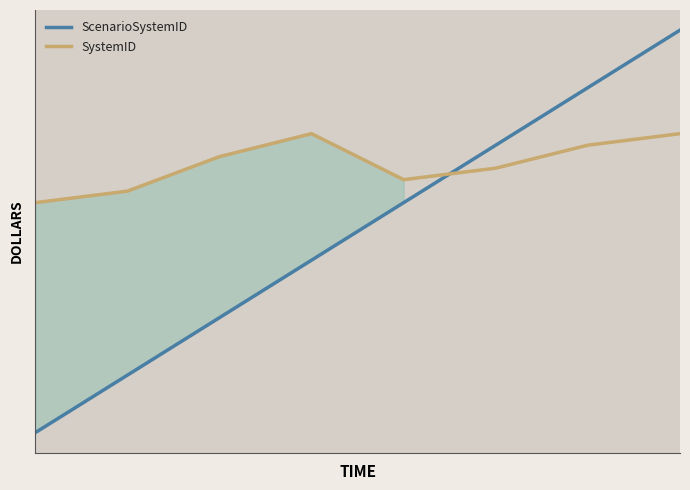

Does the chart have visible grid lines?

No